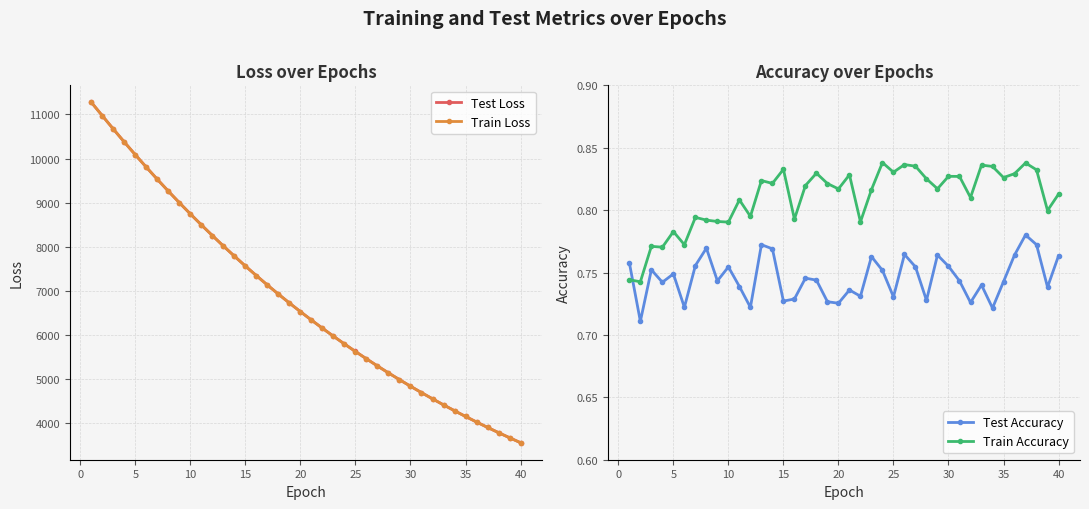

How many distinct data groups are displayed?

4